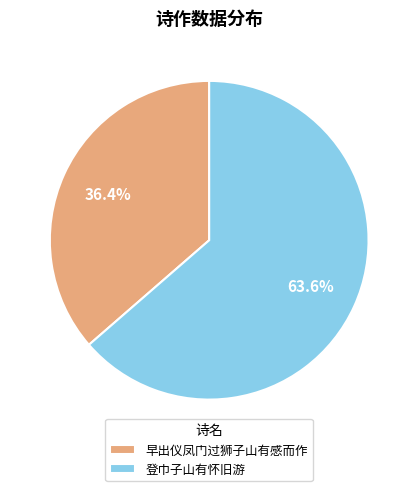

The 早出仪凤门过狮子山有感而作 slice represents 47% of the pie. True or false?

False